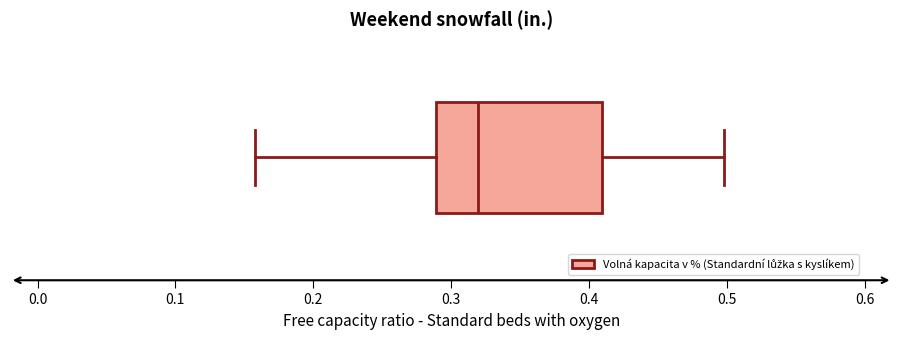

Where does the right whisker of the box end on the x-axis? The values are not printed on the chart, so give them approximately, as read against the axis.

0.50